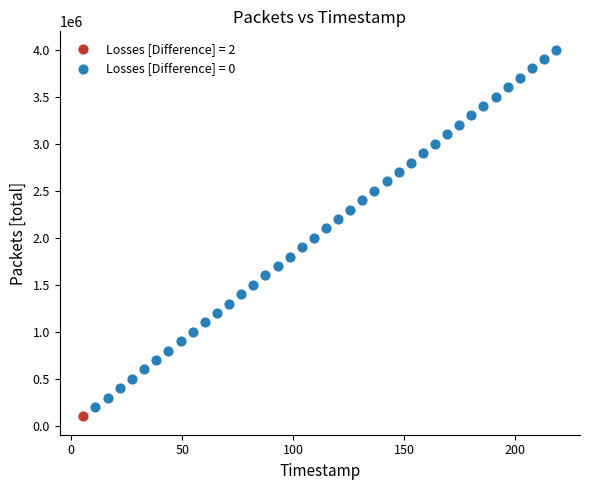

Which series contains the highest Y value?

Losses [Difference] = 0